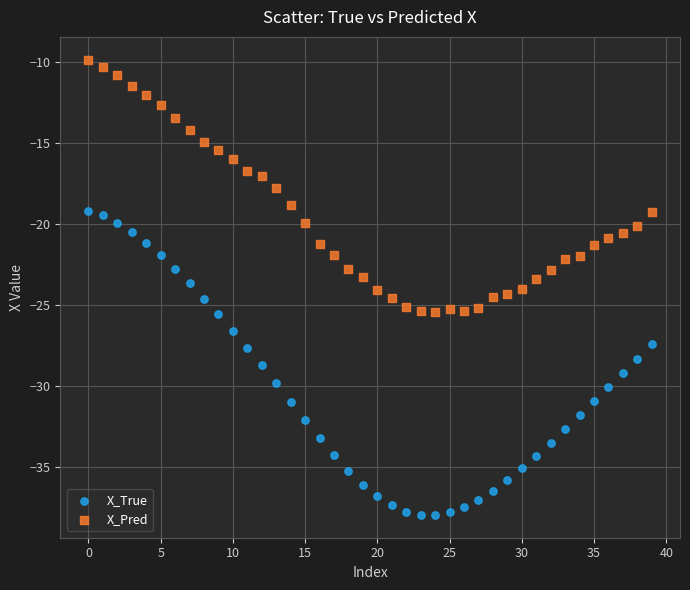

Across all data points, what is the range of Y values (max minus min)?

28.1